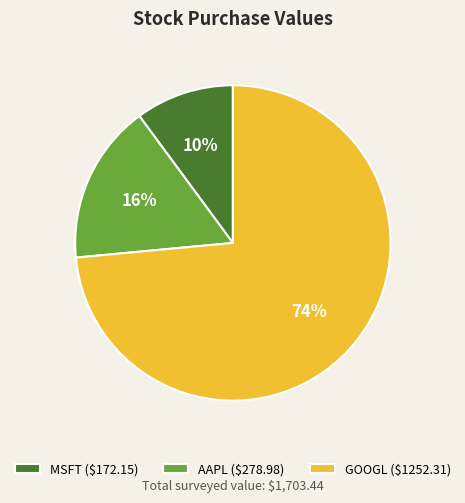

True or false: GOOGL accounts for 74% of the total.

True